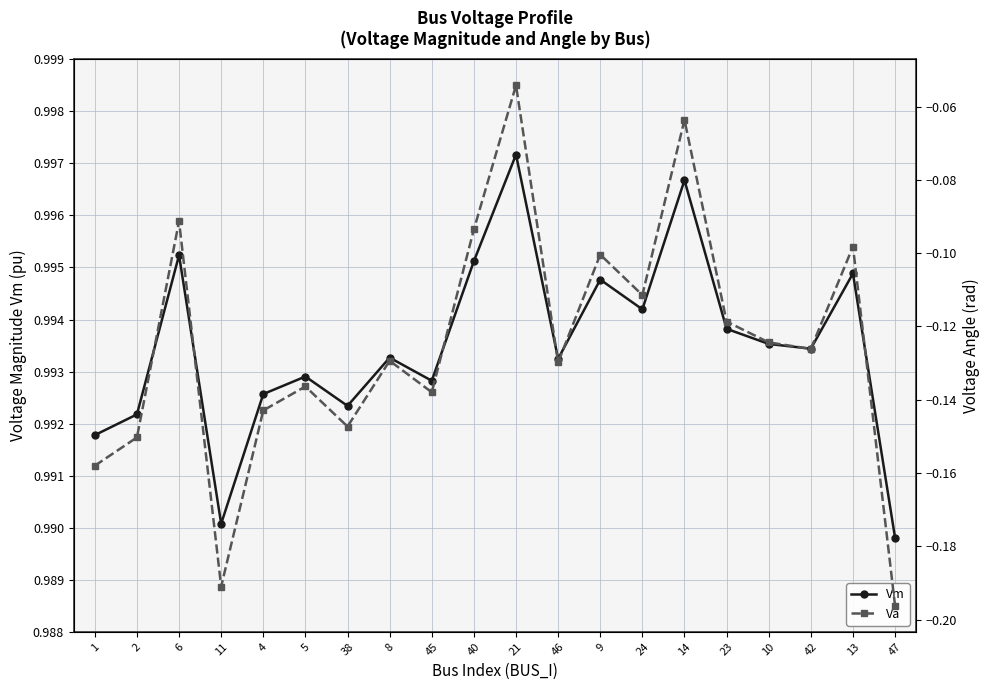

How many lines are shown in the chart?

2